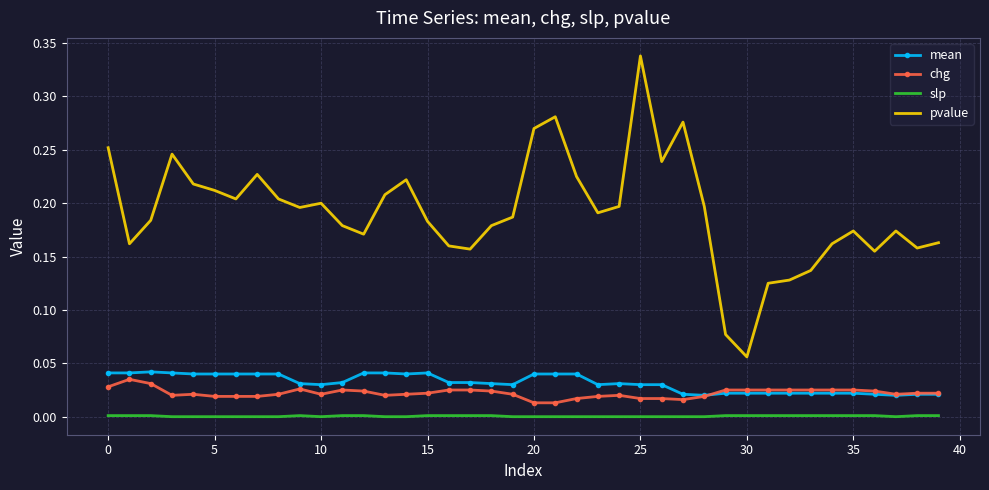

True or false: mean and pvalue cross at least once.

False